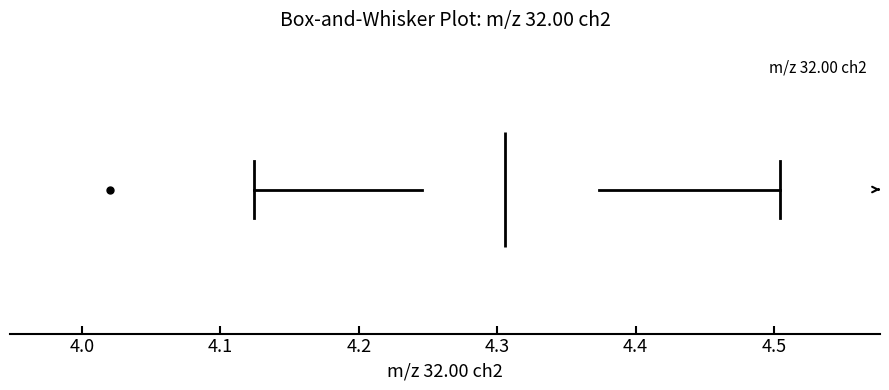

Transcribe this box plot: give where the median line is, the range the box spans, and where the two whiskers end, as read against the x-axis. The values are not printed on the chart, so give them approximately, as read against the axis.

median 4.31, box 4.25 to 4.37, whiskers 4.12 to 4.50